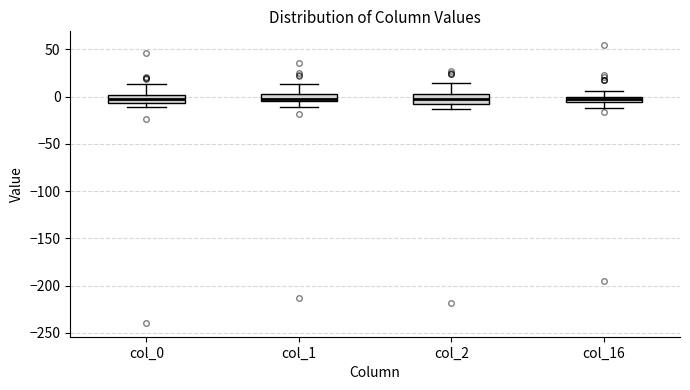

Where does the lower whisker of the box for col_1 end on the y-axis? The values are not printed on the chart, so give them approximately, as read against the axis.

-10